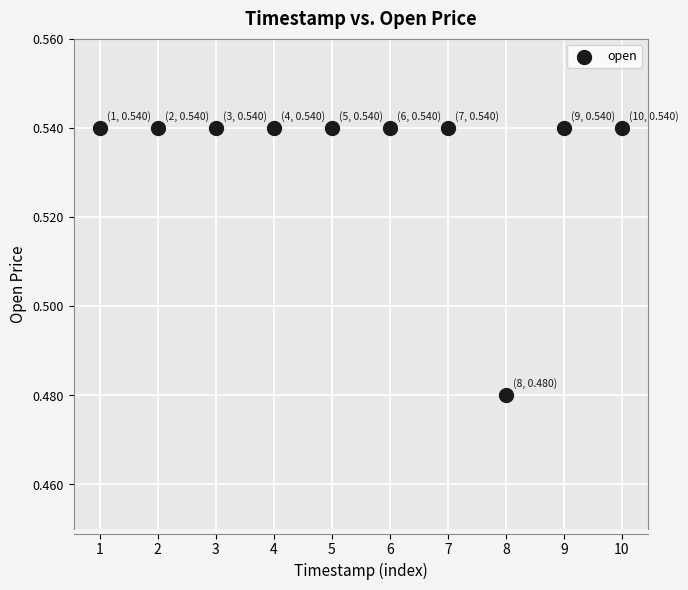

What is the range of X values (max minus min)?

9.0